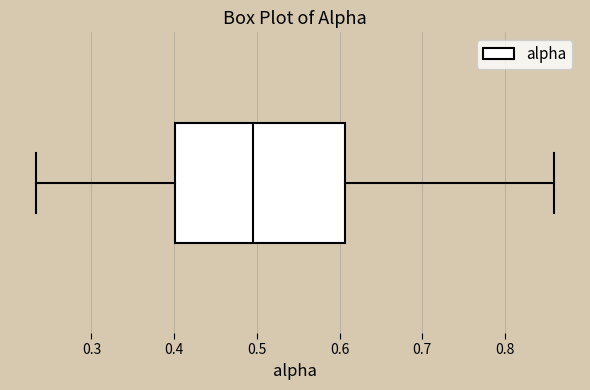

Read this box plot against the x-axis: the position of the median line, the range covered by the box, and the ends of both whiskers. The values are not printed on the chart, so give them approximately, as read against the axis.

median 0.49, box 0.40 to 0.61, whiskers 0.23 to 0.86